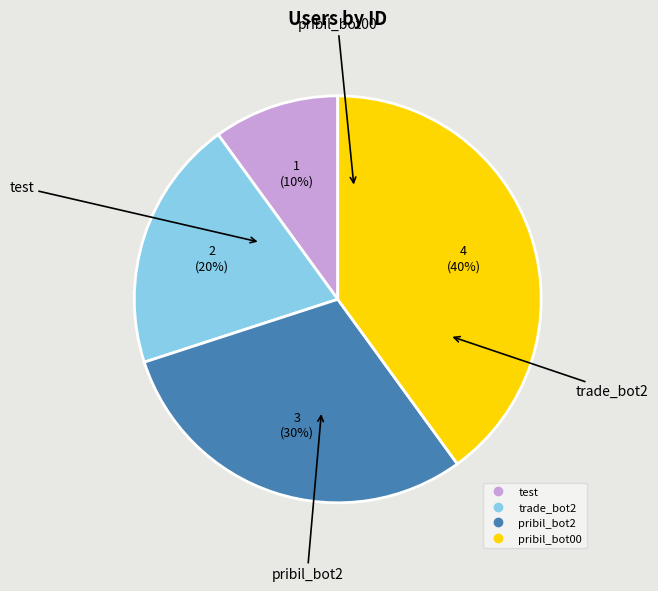

Between pribil_bot2 and test, which is larger?

pribil_bot2